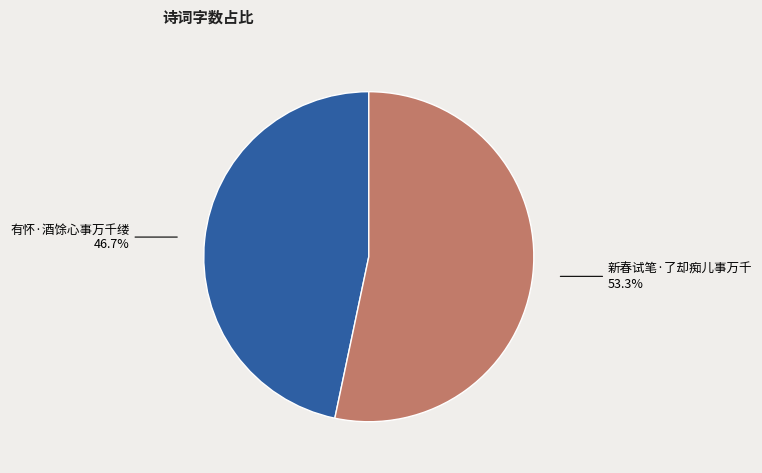

Is there any slice that represents more than half of the pie?

Yes